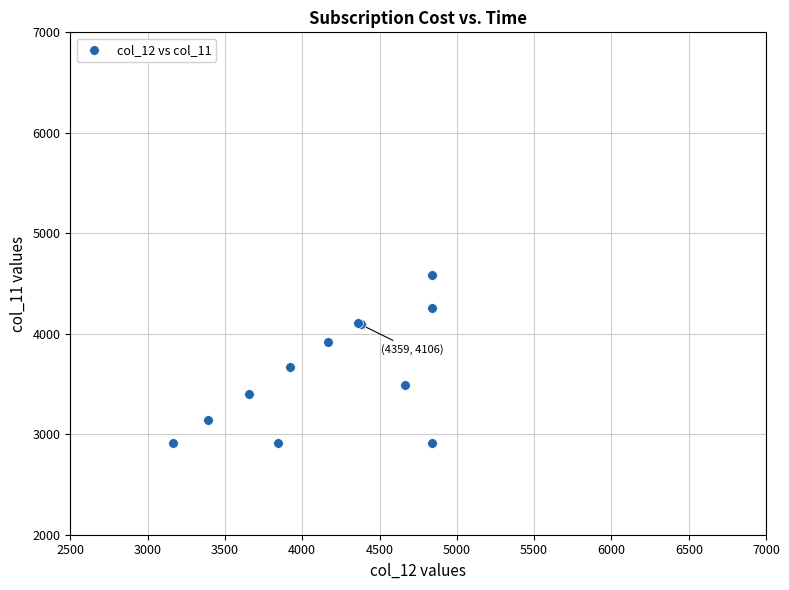

What Y value in the scatter plot is closest to 3748?

3666.6